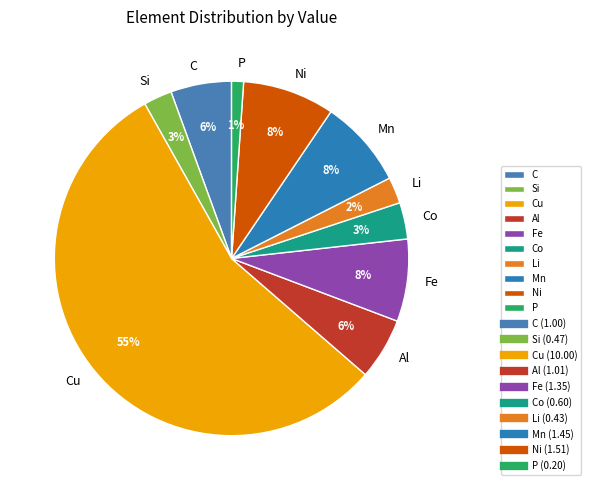

Which slice is the smallest?

P